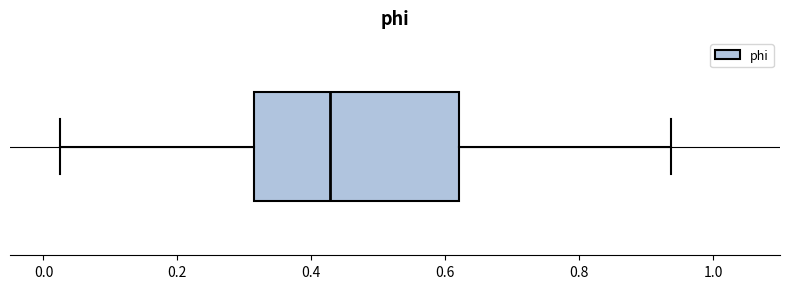

Transcribe this box plot: give where the median line is, the range the box spans, and where the two whiskers end, as read against the x-axis. The values are not printed on the chart, so give them approximately, as read against the axis.

median 0.42, box 0.32 to 0.62, whiskers 0.02 to 0.94